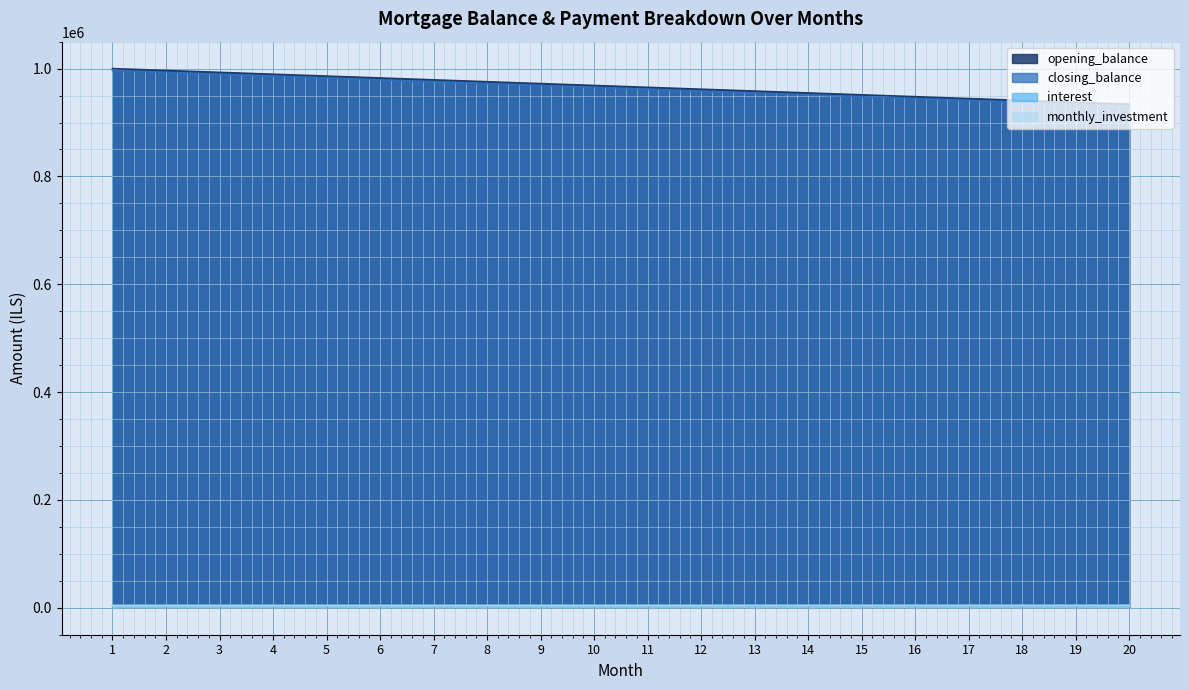

Which has a higher value, 16 or 6?

6